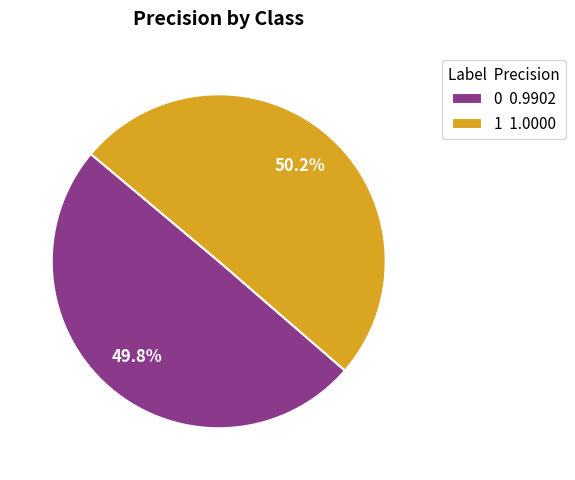

Is there any slice that represents more than half of the pie?

Yes